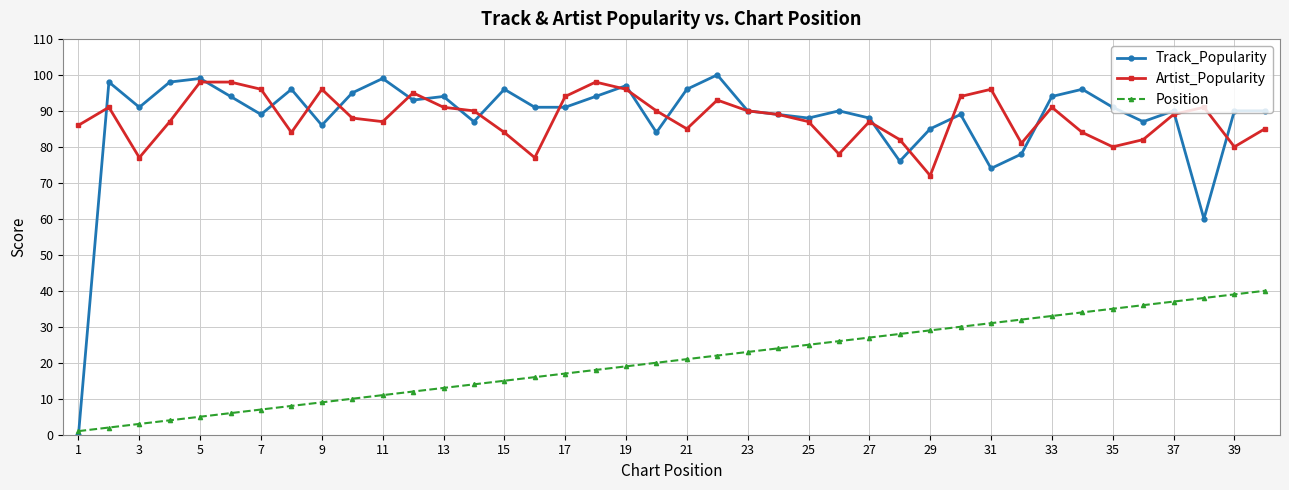

What is the sum of all Artist_Popularity values?

3519